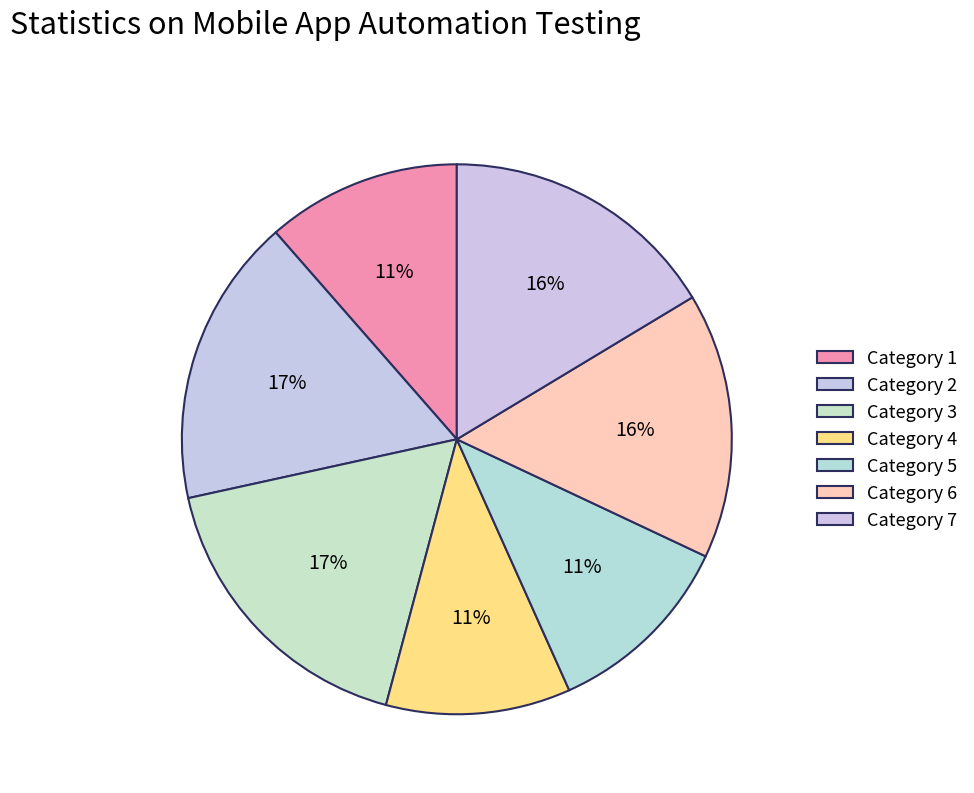

Is there any slice that represents more than half of the pie?

No